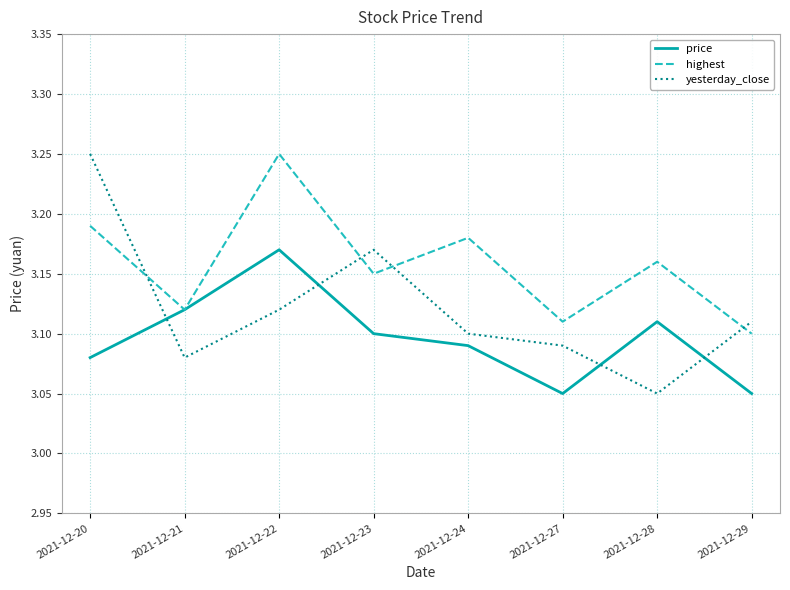

How many lines are shown in the chart?

3